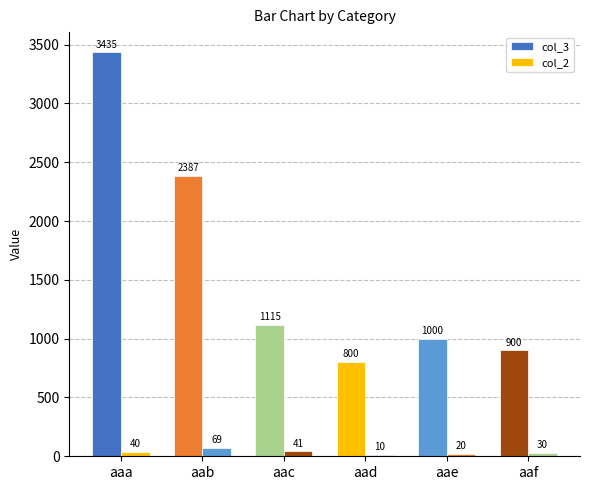

How many groups of bars are there?

6